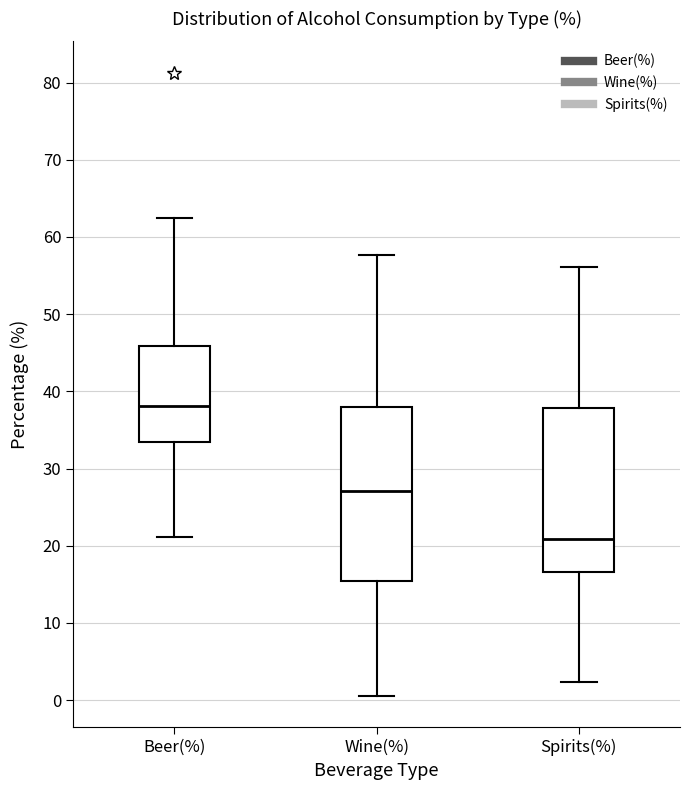

Which box's median line is the highest?

Beer(%)